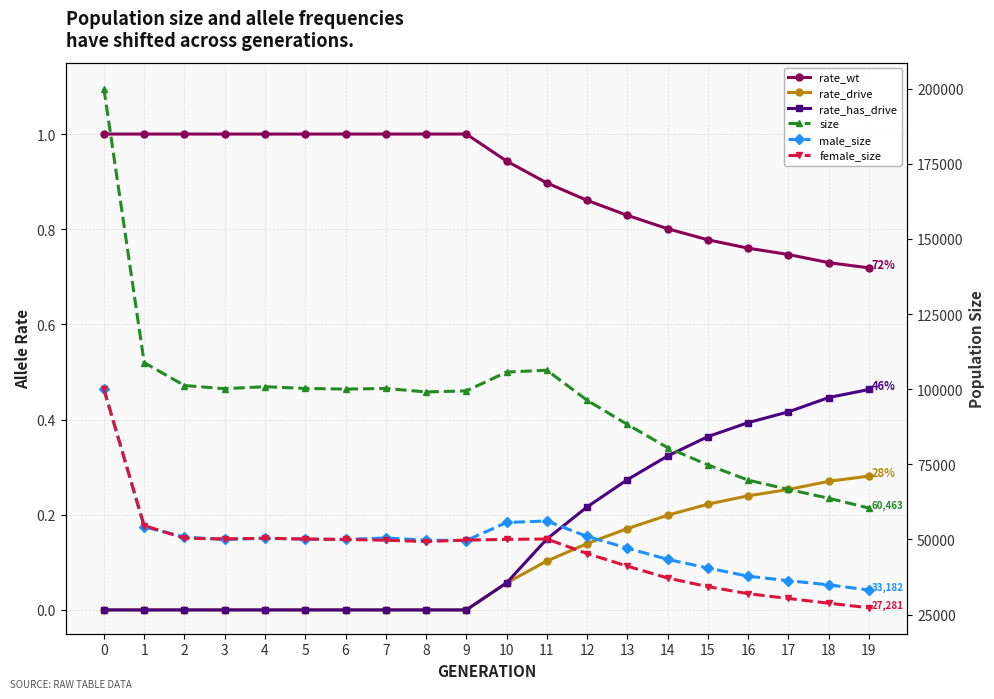

Reading right to left, extract all data points from this chart.

rate_wt: 0.7	0.7	0.7	0.8	0.8	0.8	0.8	0.9	0.9	0.9	1.0	1.0	1.0	1.0	1.0	1.0	1.0	1.0	1.0	1.0
rate_drive: 0.3	0.3	0.3	0.2	0.2	0.2	0.2	0.1	0.1	0.1	0.0	0.0	0.0	0.0	0.0	0.0	0.0	0.0	0.0	0.0
rate_has_drive: 0.5	0.4	0.4	0.4	0.4	0.3	0.3	0.2	0.1	0.1	0.0	0.0	0.0	0.0	0.0	0.0	0.0	0.0	0.0	0.0
size: 60463.0	63709.0	66662.0	69734.0	74809.0	80532.0	88258.0	96316.0	106305.0	105689.0	99428.0	99086.0	100240.0	100028.0	100252.0	100830.0	100169.0	101211.0	108842.0	199995.0
male_size: 33182.0	34904.0	36297.0	37776.0	40512.0	43369.0	47127.0	51011.0	56150.0	55650.0	49645.0	49776.0	50498.0	50028.0	50115.0	50413.0	49996.0	50799.0	54207.0	99983.0
female_size: 27281.0	28805.0	30365.0	31958.0	34297.0	37163.0	41131.0	45305.0	50155.0	50039.0	49783.0	49310.0	49742.0	50000.0	50137.0	50417.0	50173.0	50412.0	54635.0	100012.0